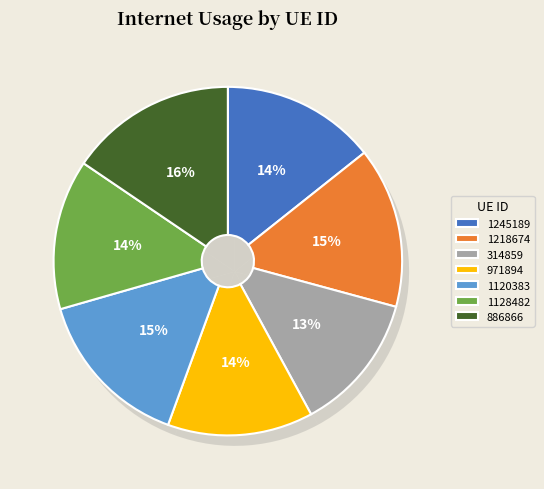

The 971894 slice represents 26% of the pie. True or false?

False